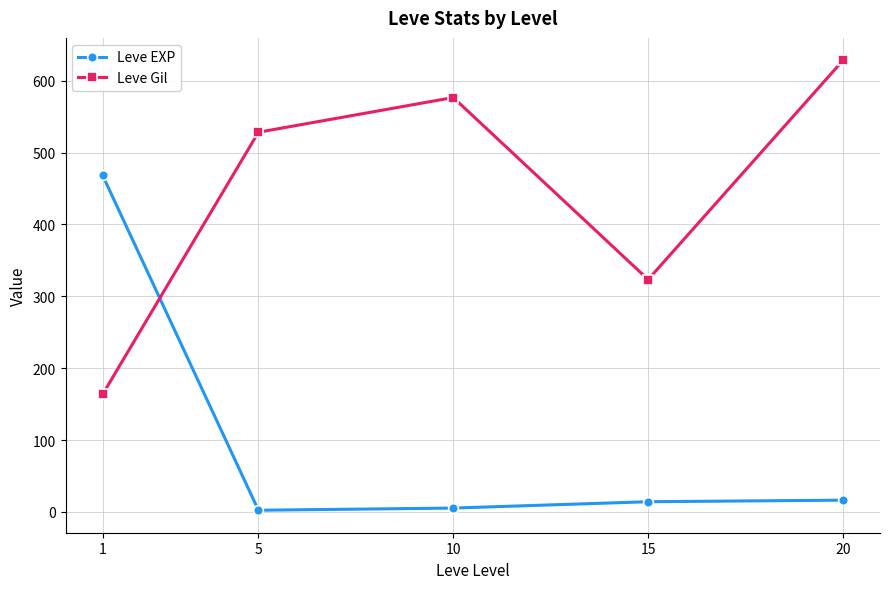

What is the value of the Leve Gil point at the 1st from the left?

163.5